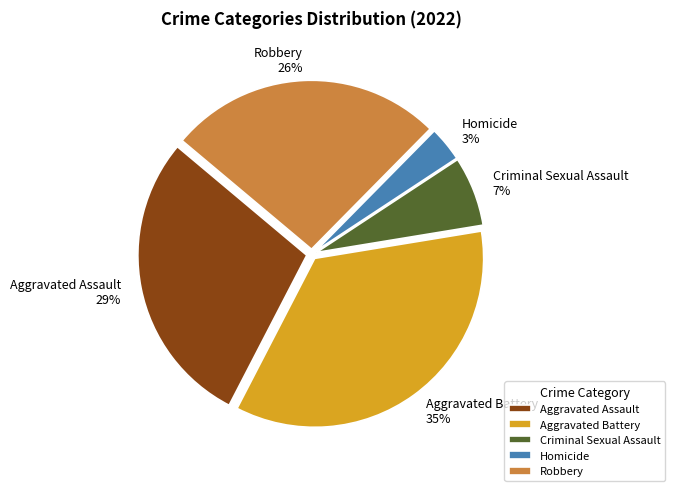

True or false: Criminal Sexual Assault accounts for 7% of the total.

True